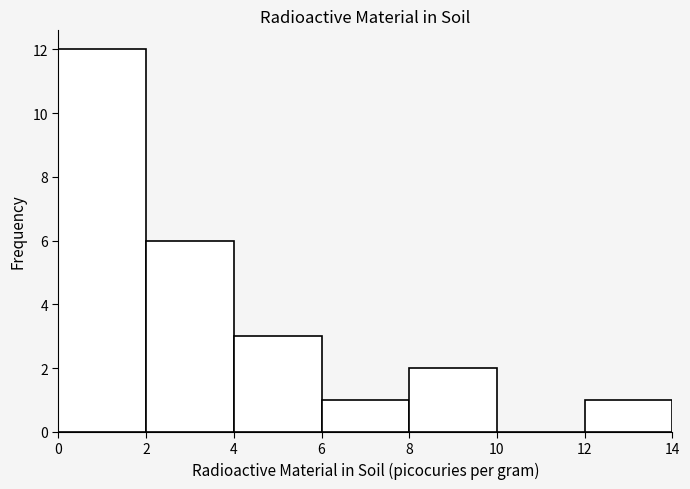

Reading left to right, list every bar in this chart as the range it spans on the x-axis followed by its height. The values are not printed on the chart, so give them approximately, as read against the axis.

0 to 2: 12
2 to 4: 6
4 to 6: 3
6 to 8: 1
8 to 10: 2
10 to 12: 0
12 to 14: 1